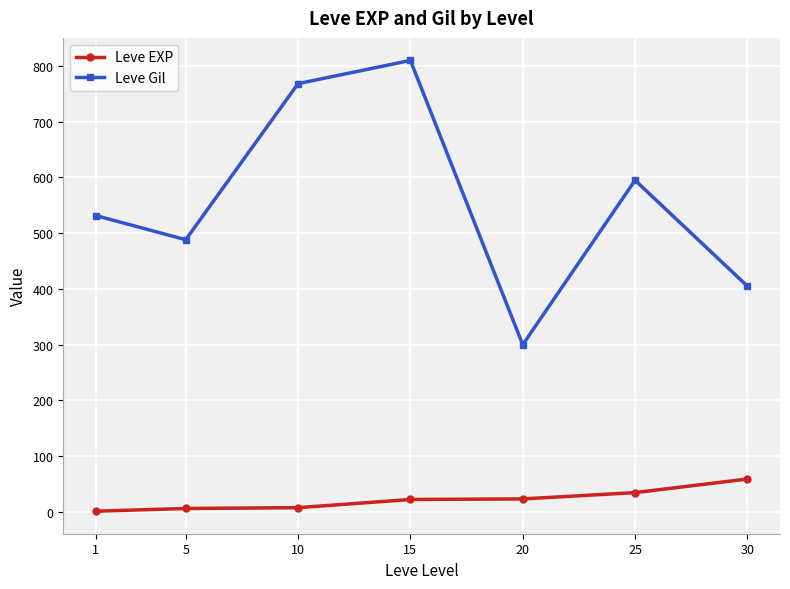

What is the minimum value for Leve Gil?

300.0